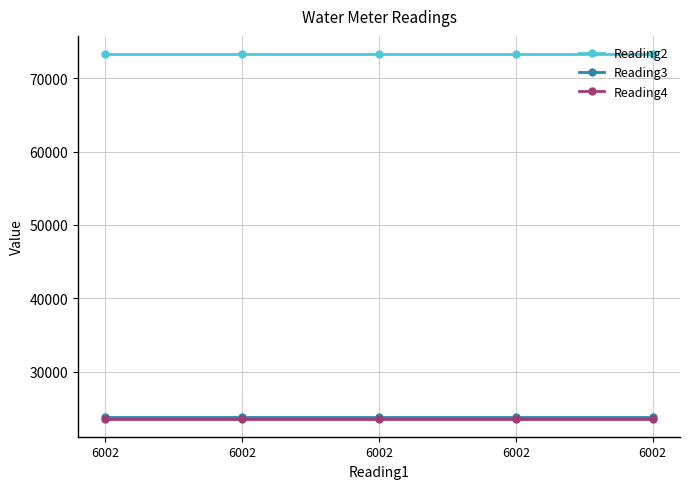

Is it true that Reading2 equals 73272 at 6002?

True